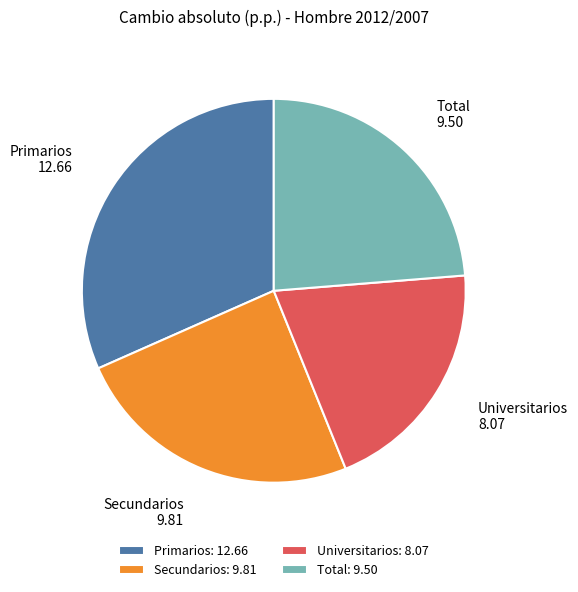

How many slices are in this pie chart?

4